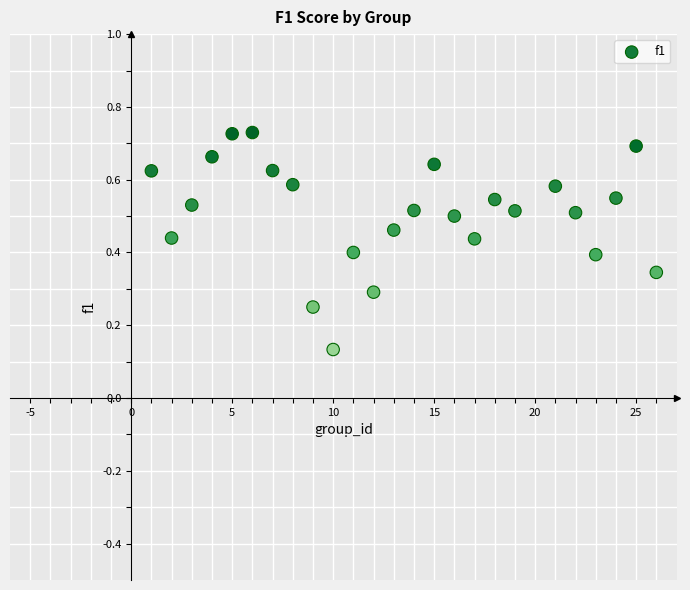

What is the range of X values (max minus min)?

25.0